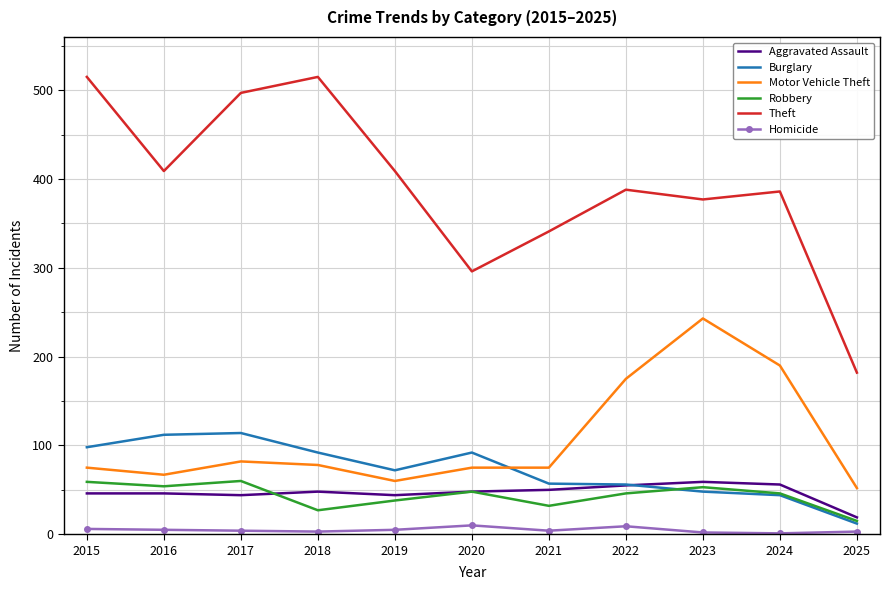

True or false: Aggravated Assault and Theft cross at least once.

False